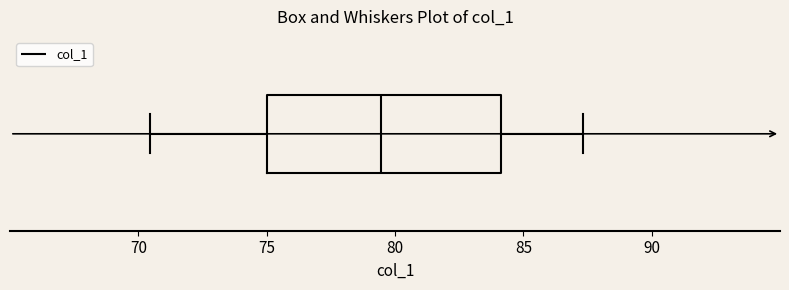

Transcribe this box plot: give where the median line is, the range the box spans, and where the two whiskers end, as read against the x-axis. The values are not printed on the chart, so give them approximately, as read against the axis.

median 79.5, box 75.0 to 84.0, whiskers 70.5 to 87.5